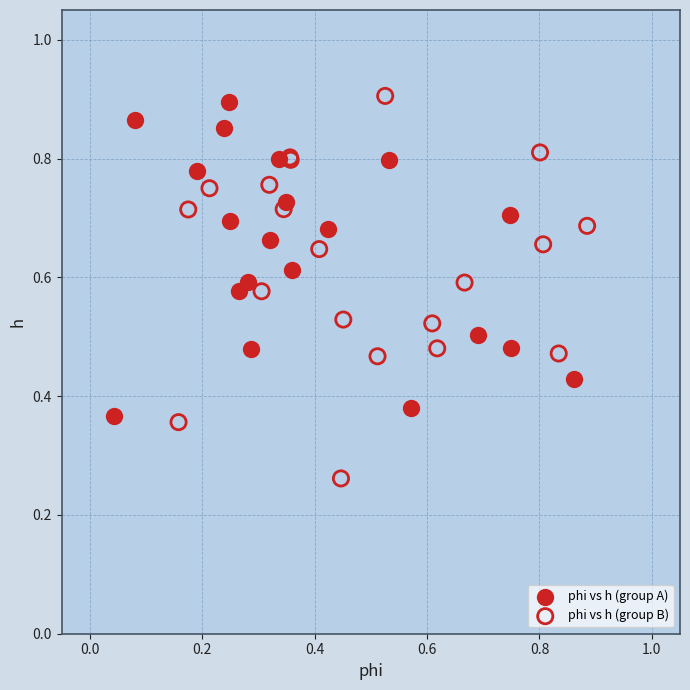

Which series reaches the minimum Y coordinate?

phi vs h (group B)